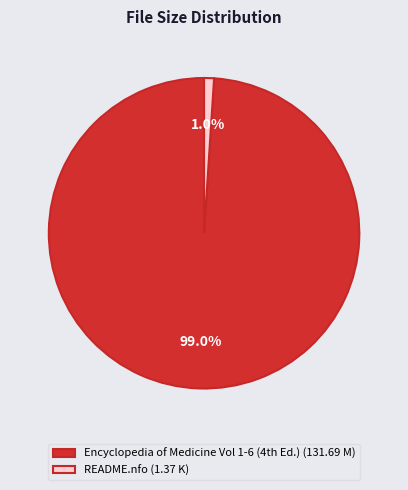

Rank the categories by value from lowest to highest.

README.nfo, Encyclopedia of Medicine Vol 1-6 (4th Ed.)